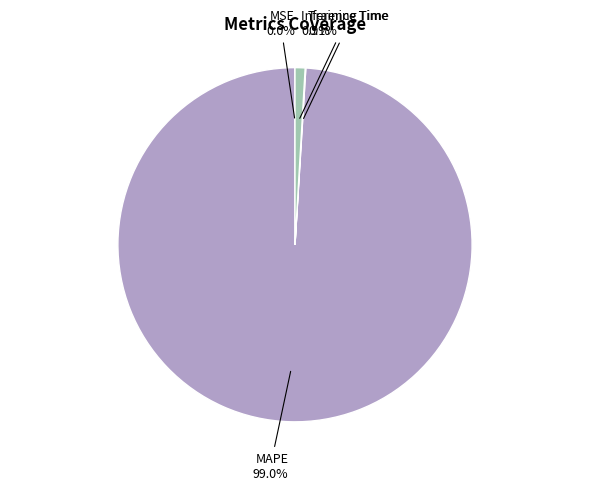

Does MAPE account for over 50% of the chart?

Yes